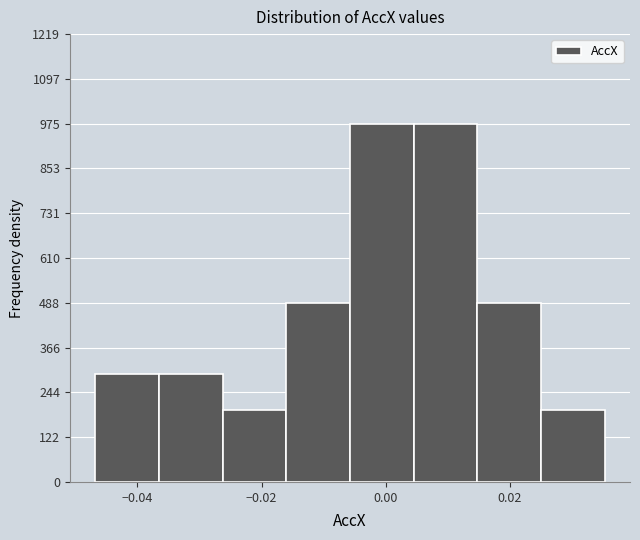

How tall is the bar that spans -0.026 to -0.016 on the x-axis? Neither the bar edges nor the heights are printed on the chart, so give them approximately, as read against the axes.

200